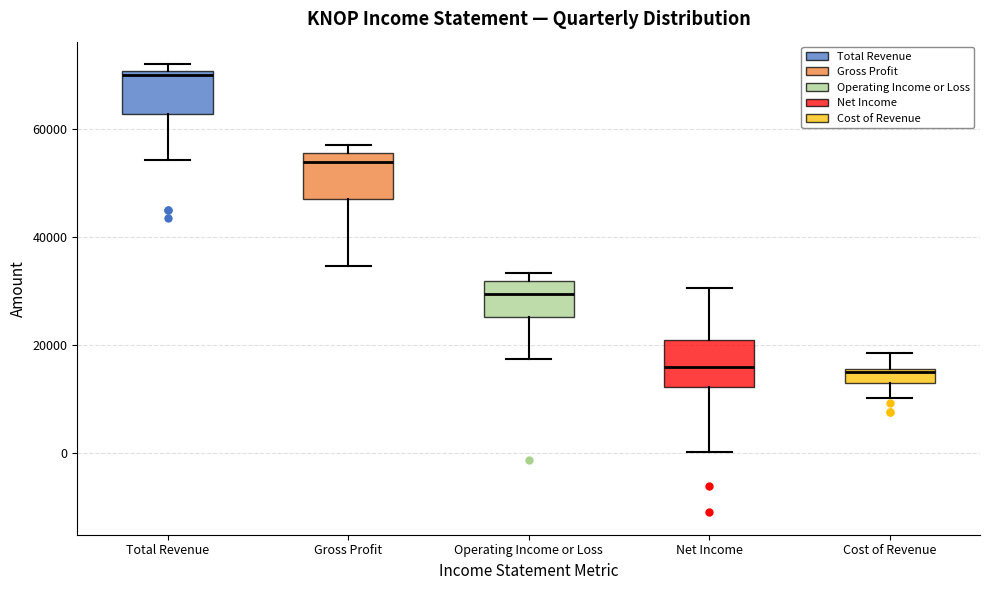

Where does the upper whisker of the box for Net Income end on the y-axis? The values are not printed on the chart, so give them approximately, as read against the axis.

30000